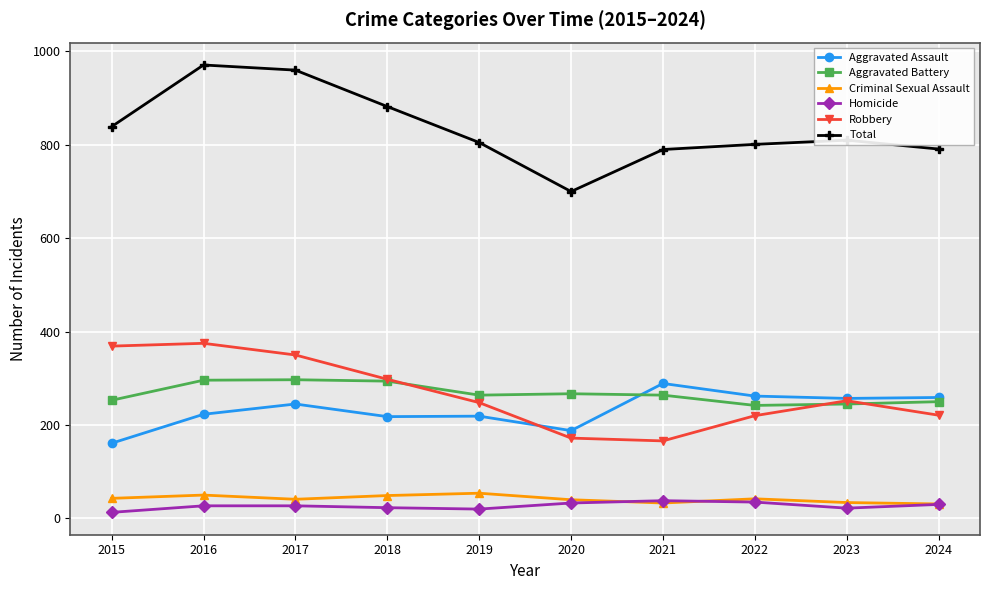

Which series has the largest range (max minus min)?

Total